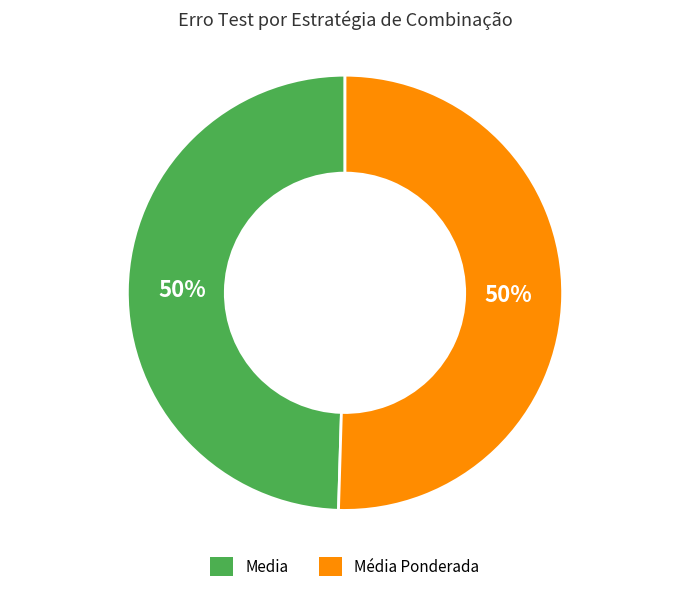

The Média Ponderada slice represents 41% of the pie. True or false?

False